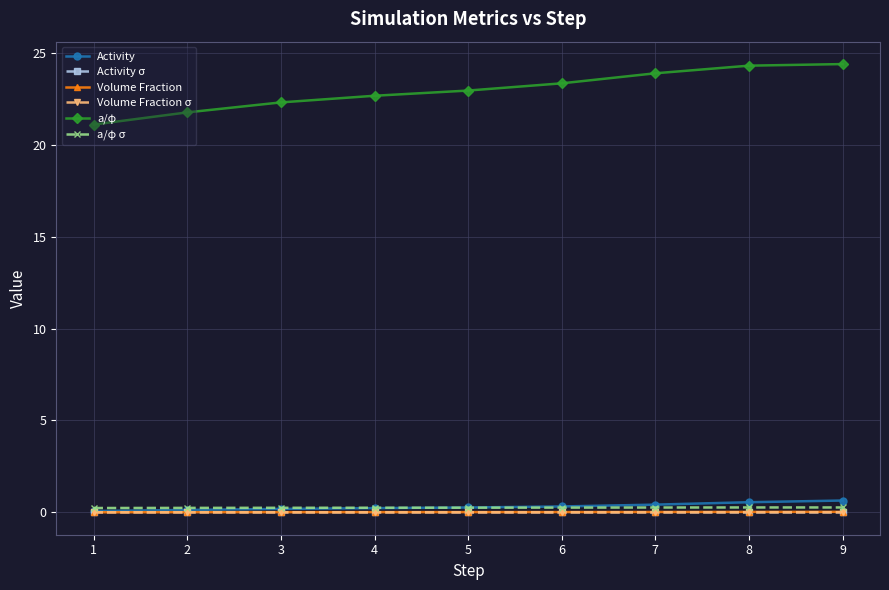

True or false: Volume Fraction σ and a/φ σ intersect in this chart.

False